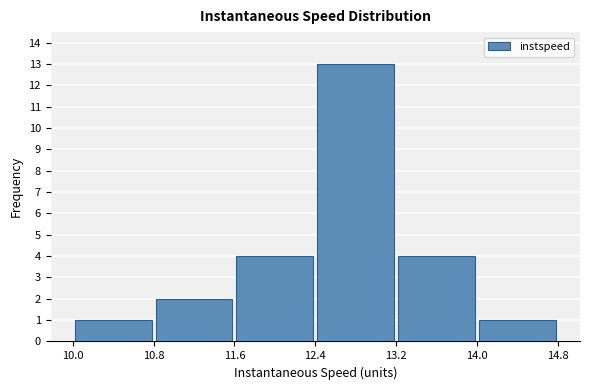

How tall is the bar that spans 14.0 to 14.8 on the x-axis? The values are not printed on the chart, so give them approximately, as read against the axis.

1